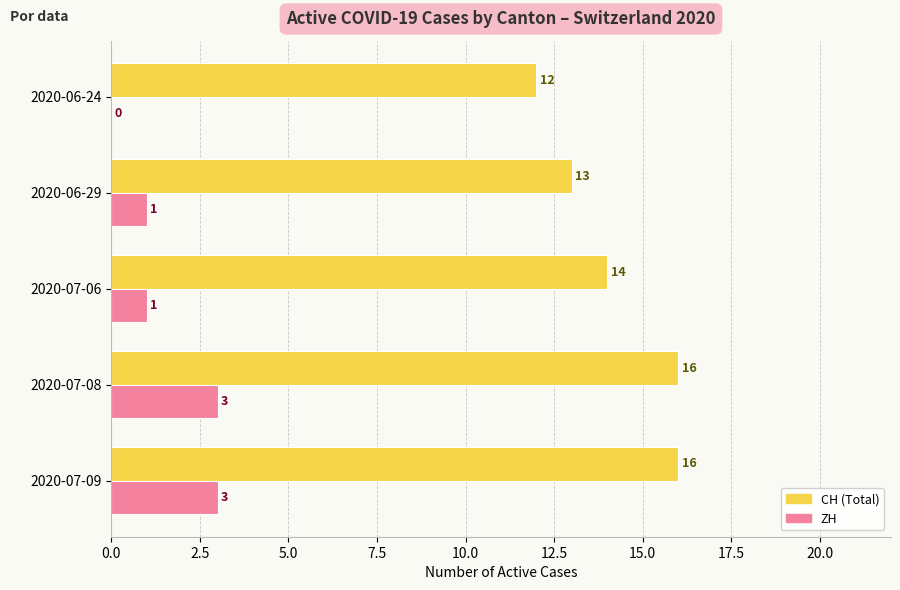

What is the sum of all CH (Total) values?

71